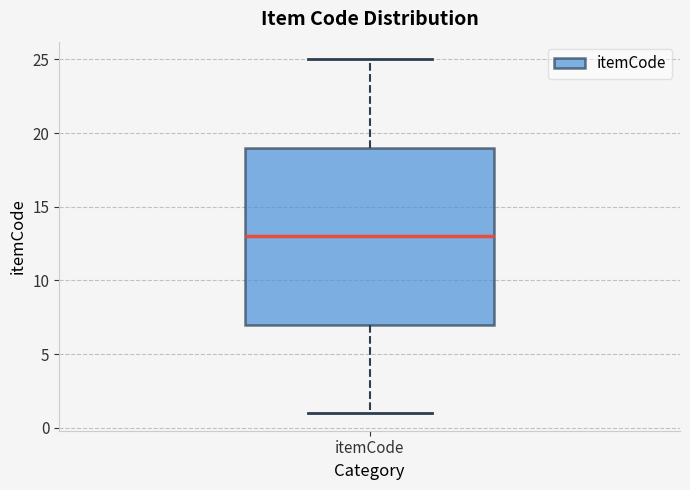

Read this box plot against the y-axis: the position of the median line, the range covered by the box, and the ends of both whiskers. The values are not printed on the chart, so give them approximately, as read against the axis.

median 13, box 7 to 19, whiskers 1 to 25